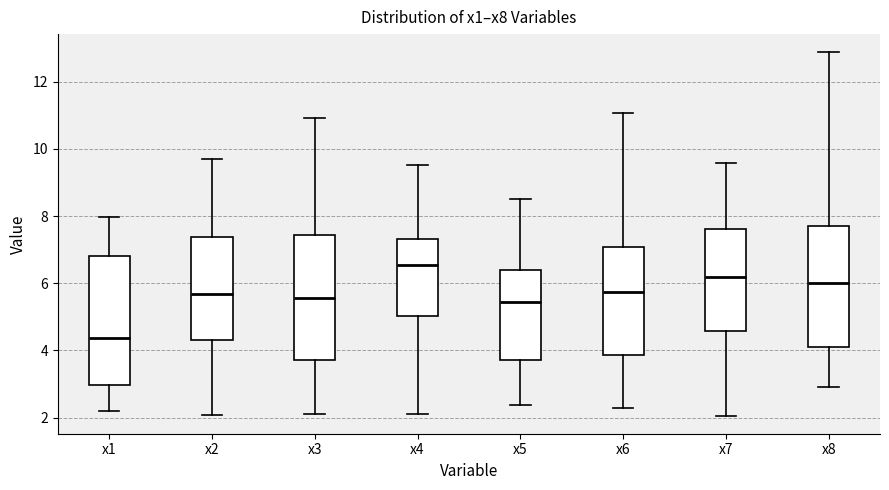

Where does the median line of the box for x6 sit on the y-axis? The values are not printed on the chart, so give them approximately, as read against the axis.

5.8